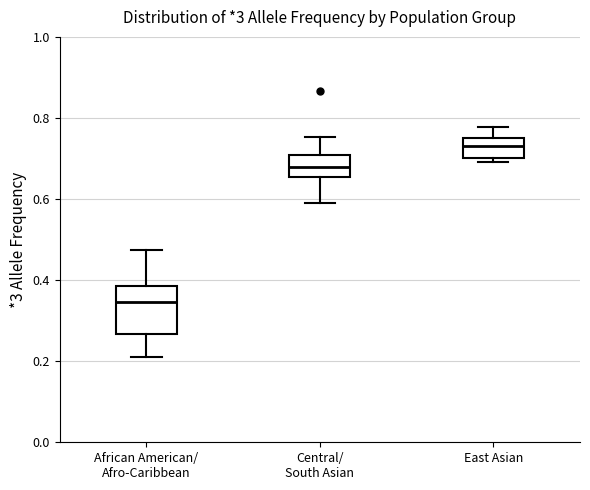

Reading left to right, read every box against the y-axis: the position of its median line, the range the box covers, and the ends of its whiskers. The values are not printed on the chart, so give them approximately, as read against the axis.

African American/ Afro-Caribbean: median 0.34, box 0.26 to 0.38, whiskers 0.22 to 0.48
Central/ South Asian: median 0.68, box 0.66 to 0.70, whiskers 0.60 to 0.76
East Asian: median 0.74 (inside the box), box 0.70 to 0.74, whiskers 0.70 (just below the box's lower edge) to 0.78